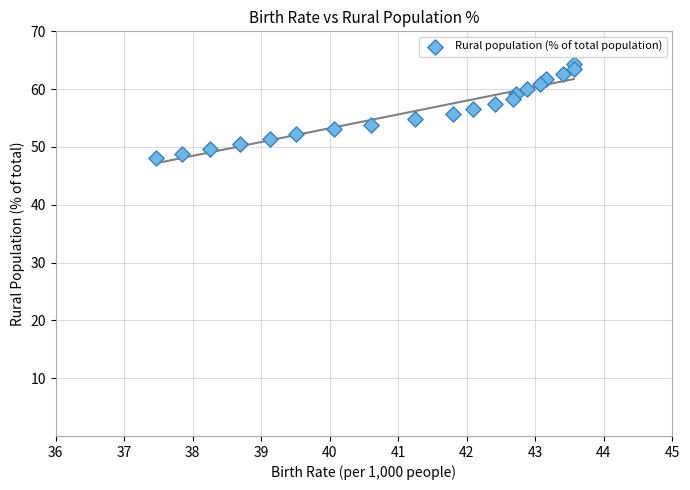

What is the range of Y values (max minus min)?

16.3